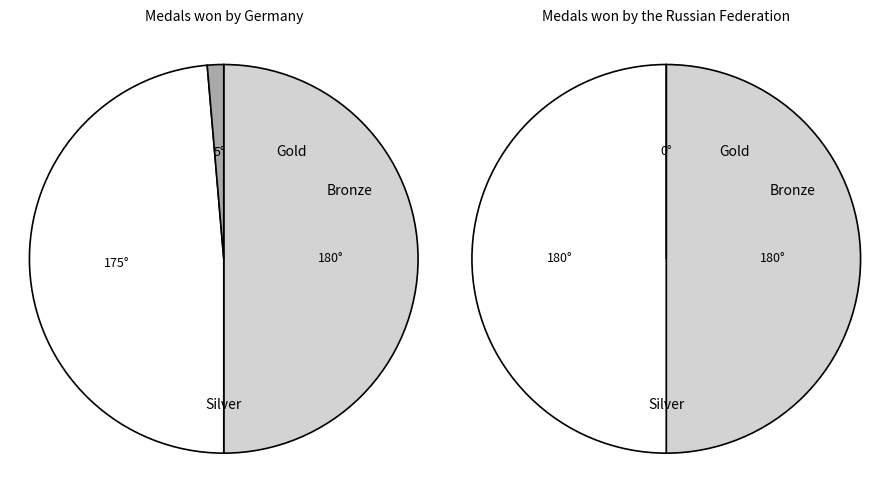

How many slices are in this pie chart?

5